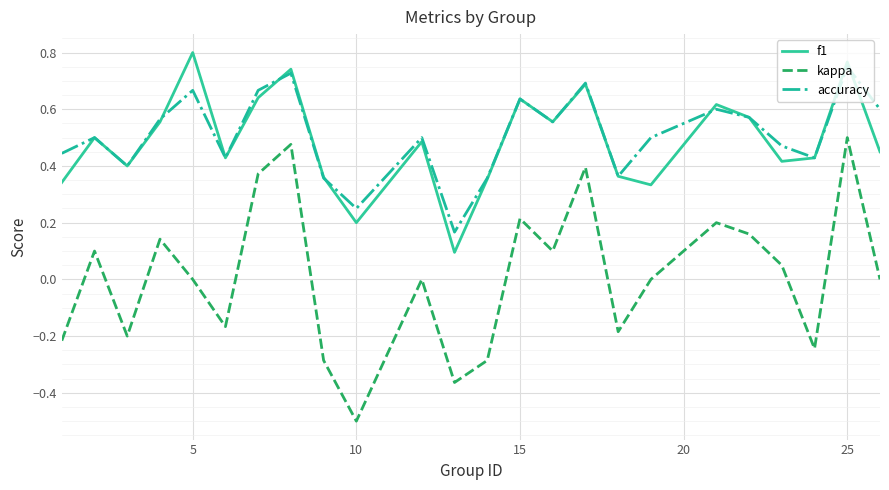

Which series ends up on top after the final intersection of accuracy and f1?

accuracy